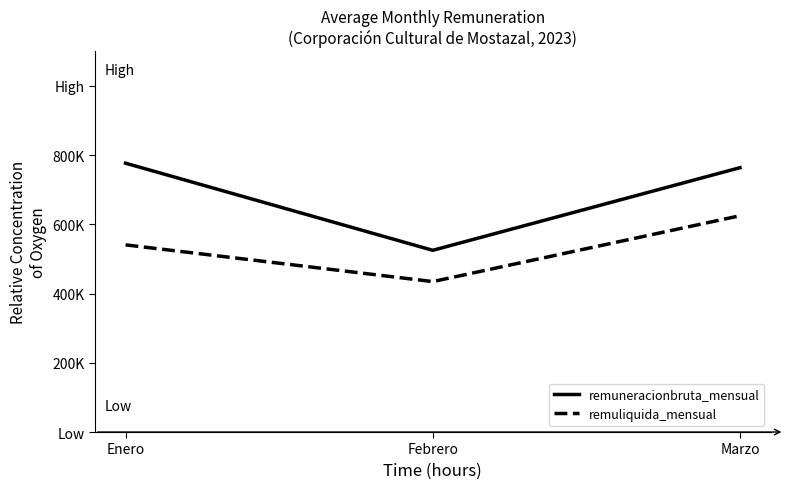

Is the value of remuliquida_mensual at Enero greater than the value of remuneracionbruta_mensual at Marzo?

No